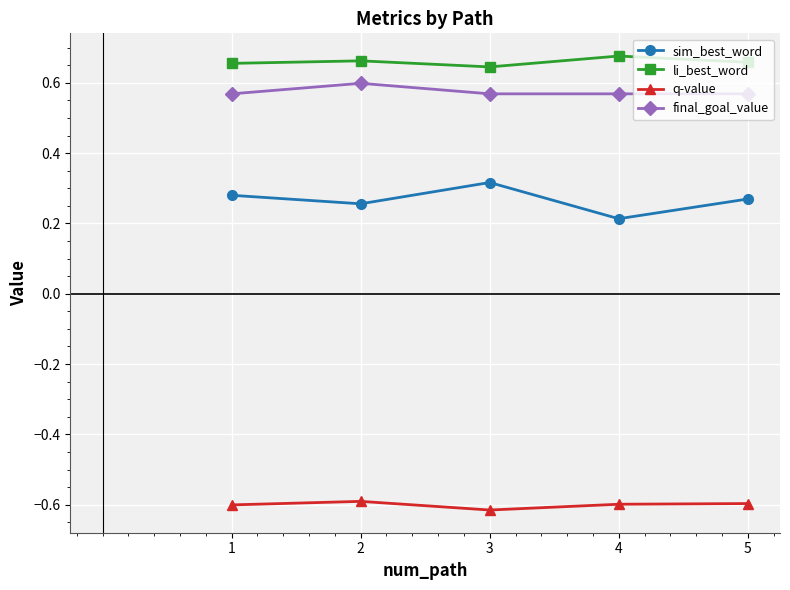

True or false: final_goal_value and q-value cross at least once.

False